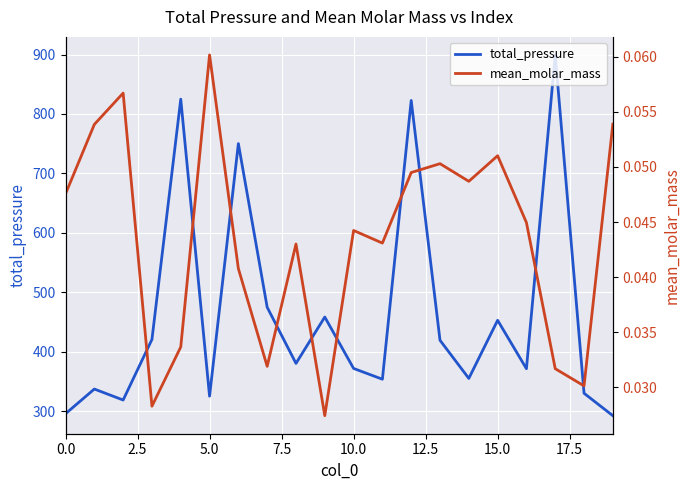

The value of total_pressure at 15.0 is 218.6. True or false?

False